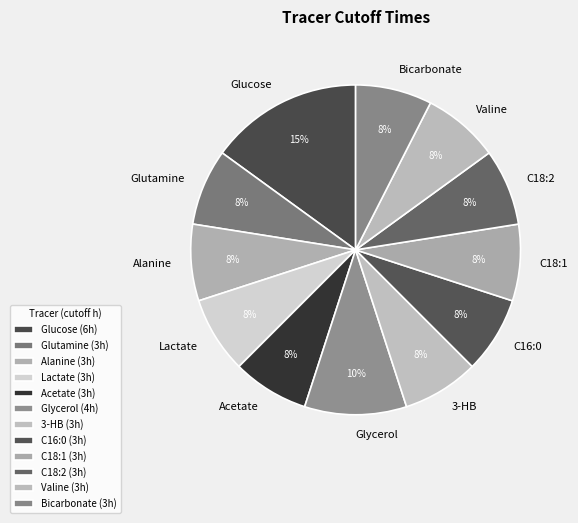

Count the number of slices in the pie.

12